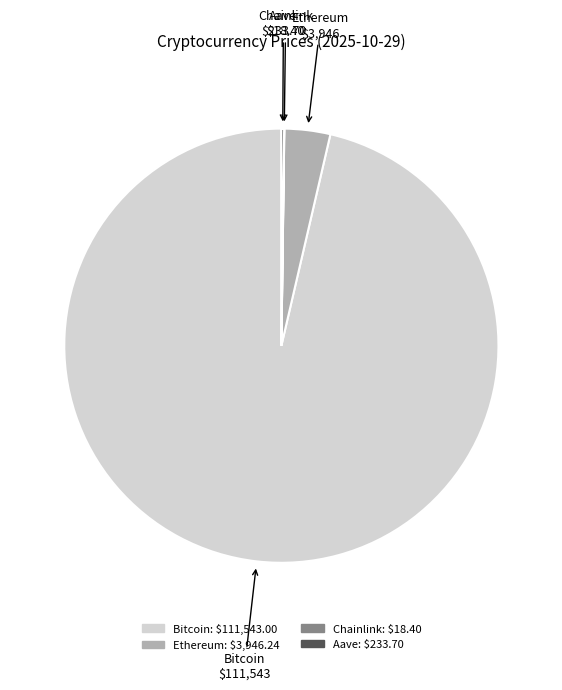

What is the largest slice in the pie chart?

Bitcoin